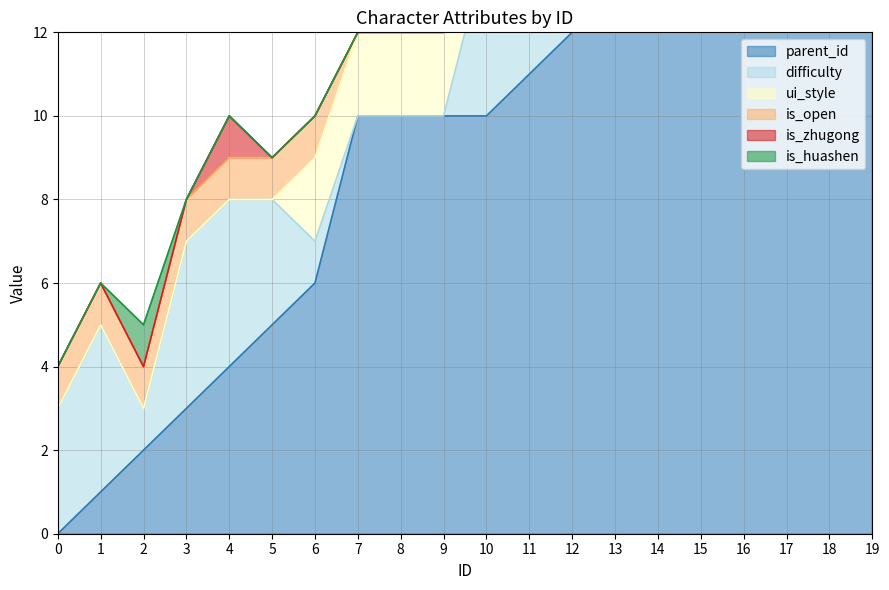

List the series in order of their peak value, lowest first.

is_open, is_zhugong, is_huashen, ui_style, difficulty, parent_id